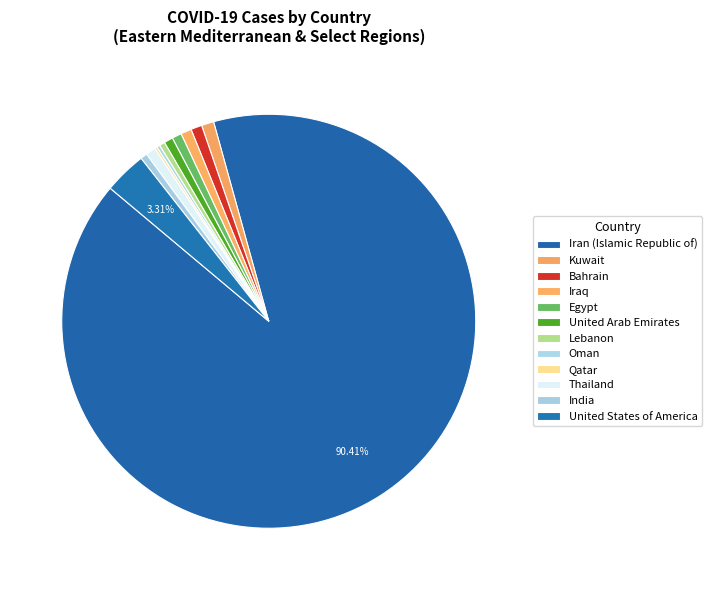

Is it true that Lebanon is 0% of the pie?

True